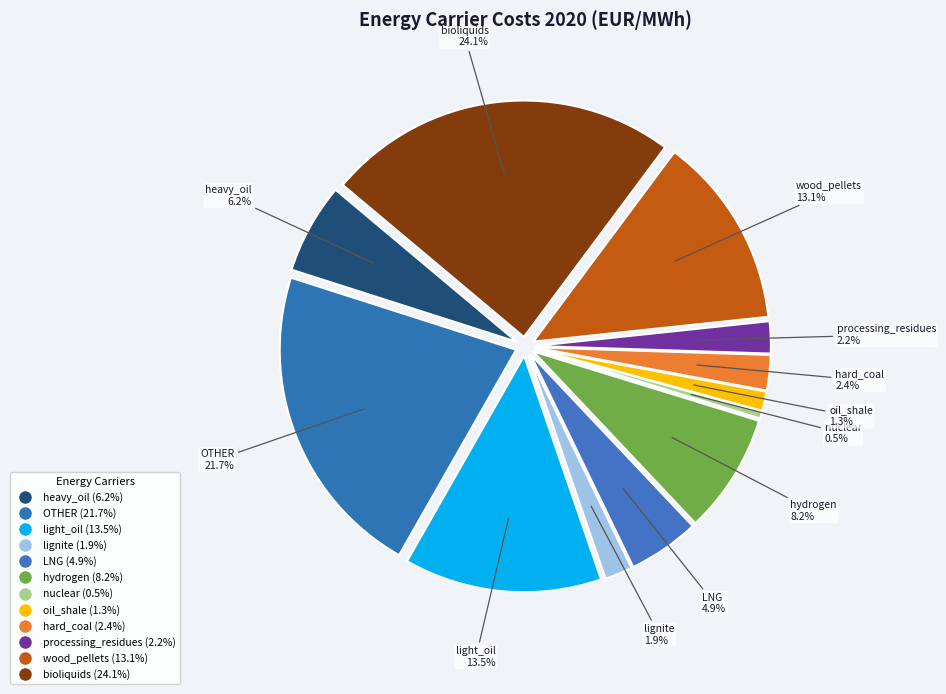

Is it true that hard_coal is 2% of the pie?

True